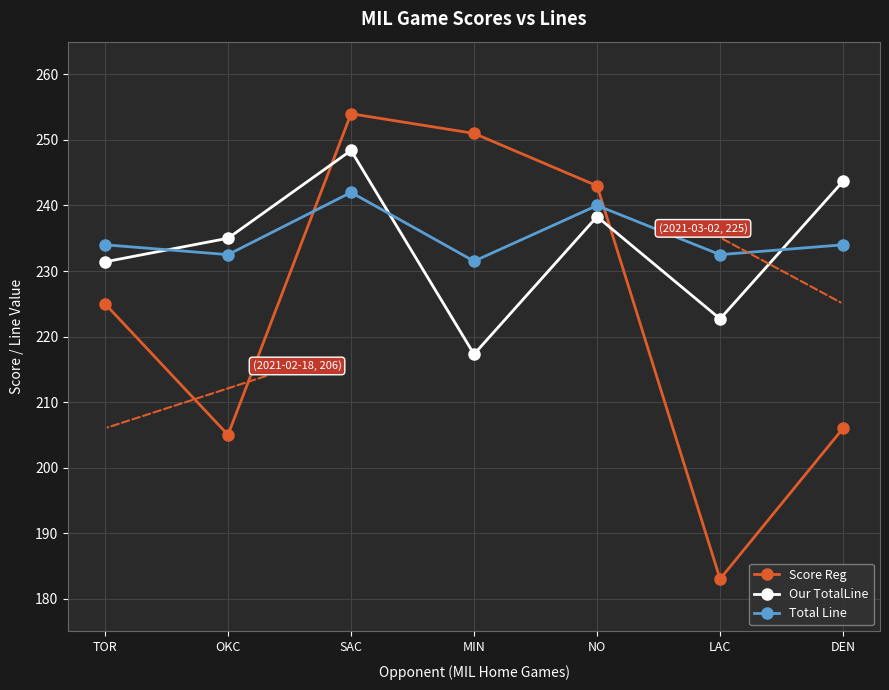

In Our TotalLine, how many points are lower than both neighbors (excluding endpoints)?

2